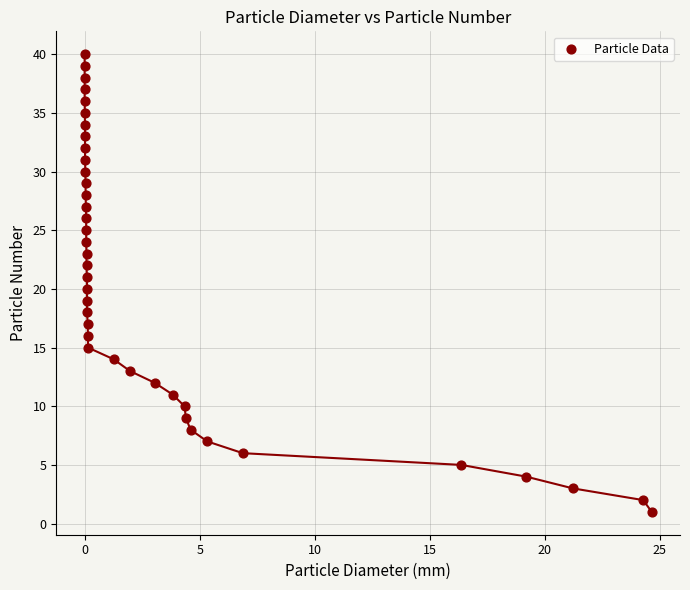

What is the range of Y values (max minus min)?

39